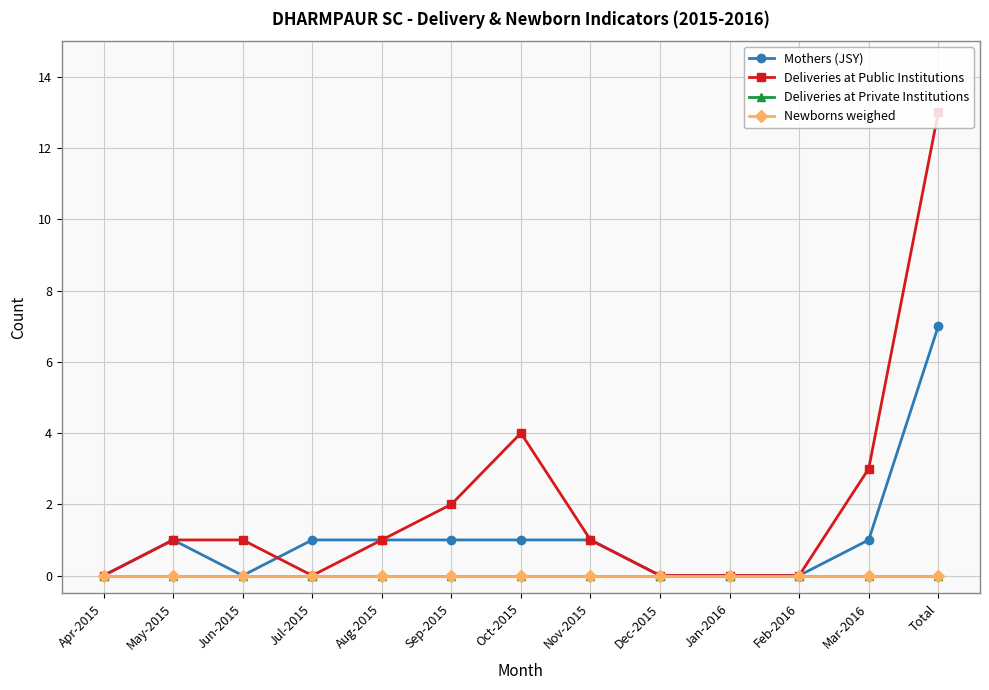

How many intersections are there between Mothers (JSY) and Deliveries at Public Institutions?

1